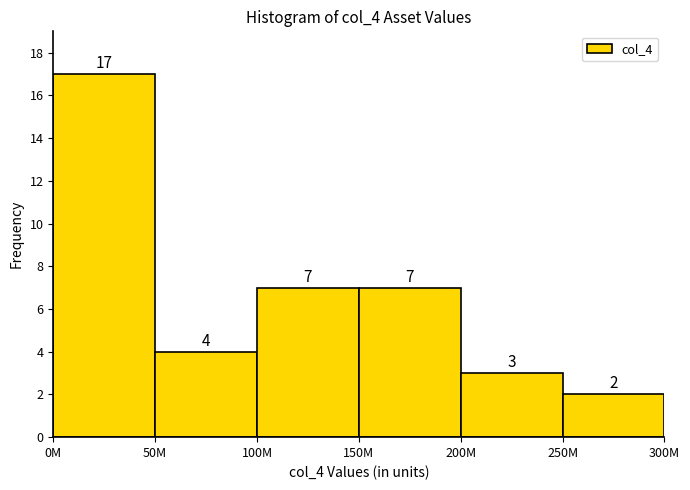

Reading left to right, list all the values displayed in this chart.

17	4	7	7	3	2